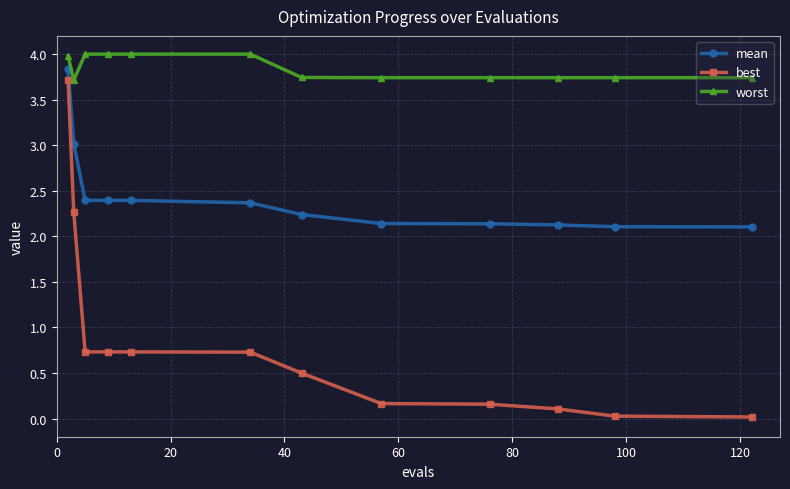

At how many categories does at least one series exceed 1?

12